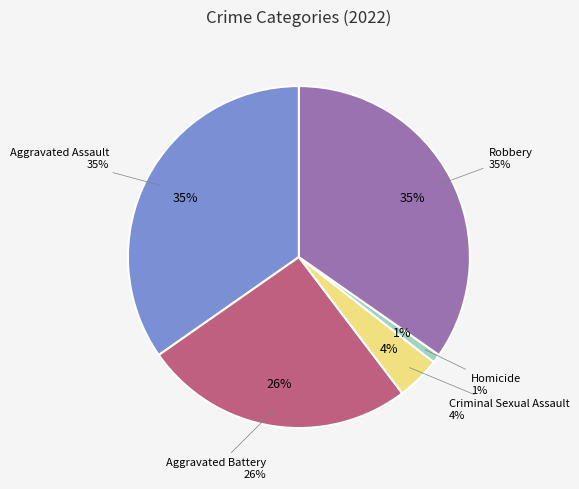

Which slice is the smallest?

Homicide